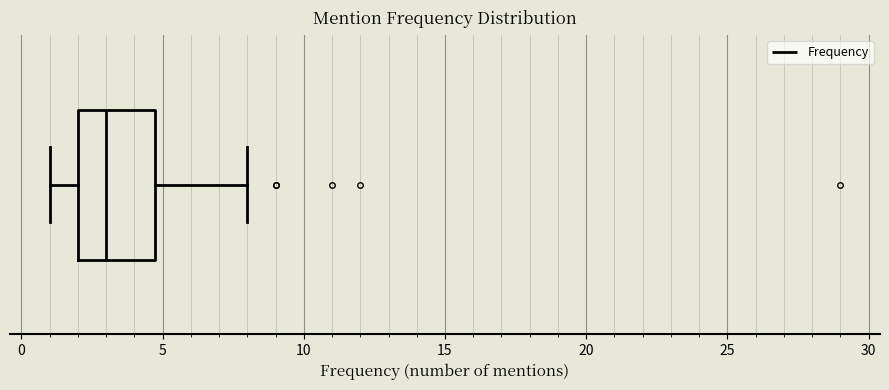

Where is the right edge of the box on the x-axis? The values are not printed on the chart, so give them approximately, as read against the axis.

5